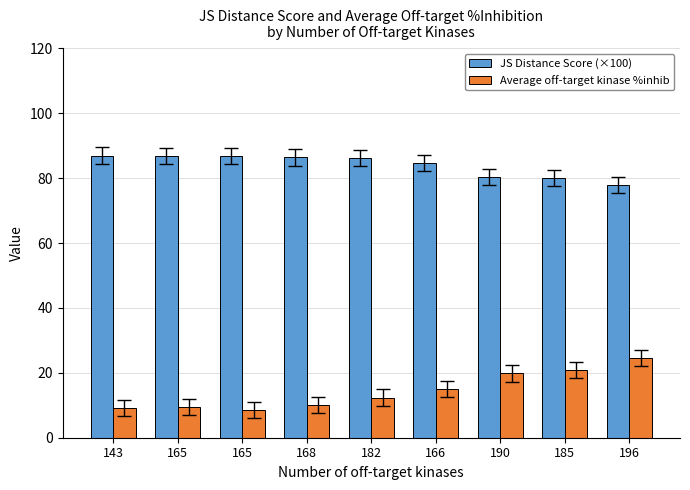

What is the label of the 7th bar from the right?

165